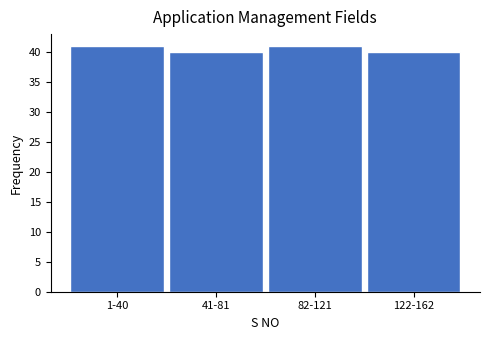

Reading right to left, list all the values displayed in this chart.

40	41	40	41